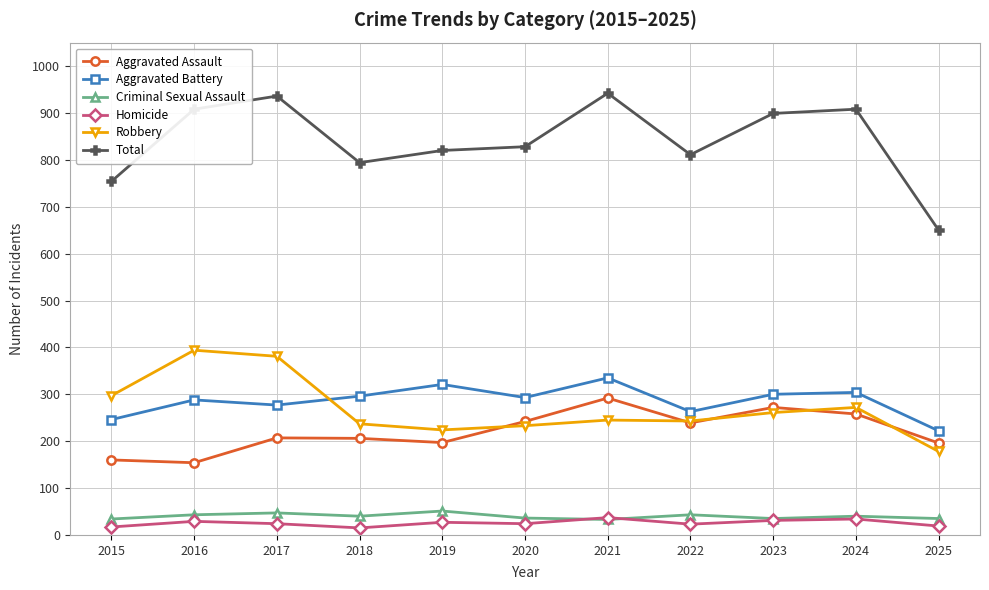

Is the value of Homicide at 2015 greater than the value of Total at 2016?

No